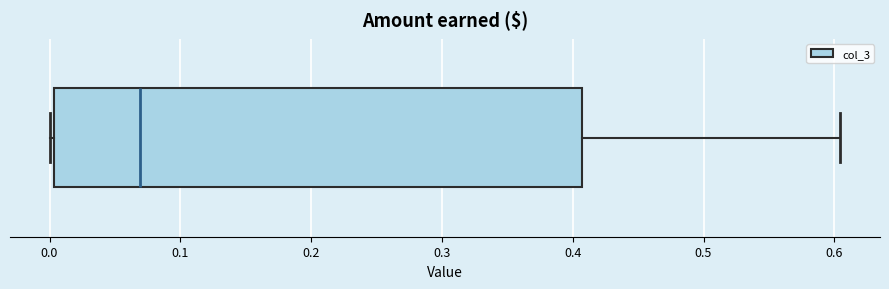

Where is the left edge of the box on the x-axis? The values are not printed on the chart, so give them approximately, as read against the axis.

0.00